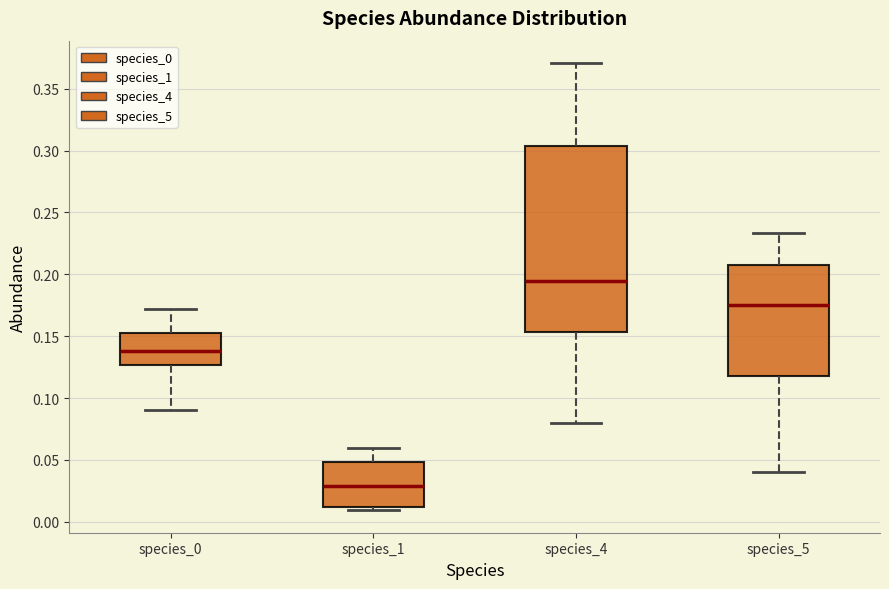

Comparing the boxes themselves (not the whiskers), which one is the tallest?

species_4